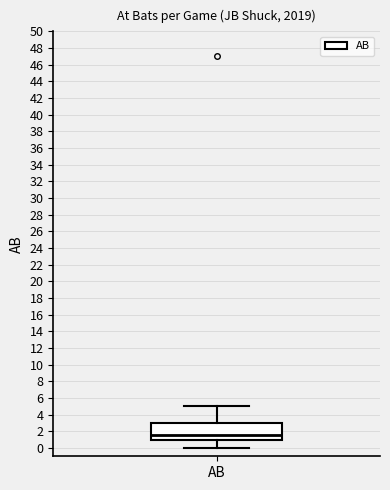

Where is the lower edge of the box for AB on the y-axis? The values are not printed on the chart, so give them approximately, as read against the axis.

1.0